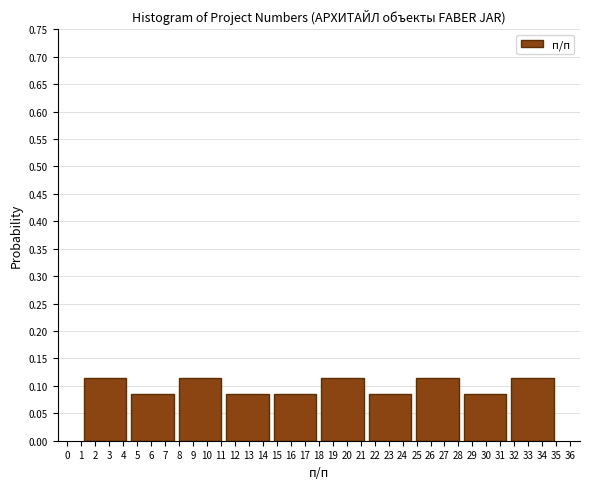

Reading left to right, list every bar in this chart as the range it spans on the x-axis followed by its height. The values are not printed on the chart, so give them approximately, as read against the axis.

1.0 to 4.4: 0.115
4.4 to 7.8: 0.085
7.8 to 11.2: 0.115
11.2 to 14.6: 0.085
14.6 to 18.0: 0.085
18.0 to 21.4: 0.115
21.4 to 24.8: 0.085
24.8 to 28.2: 0.115
28.2 to 31.6: 0.085
31.6 to 35.0: 0.115